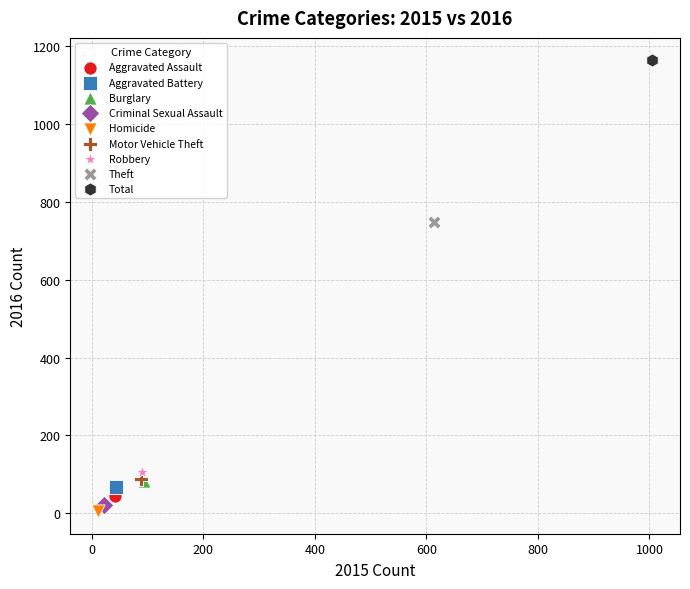

What are all the series names shown in the legend?

Aggravated Assault, Aggravated Battery, Burglary, Criminal Sexual Assault, Homicide, Motor Vehicle Theft, Robbery, Theft, Total